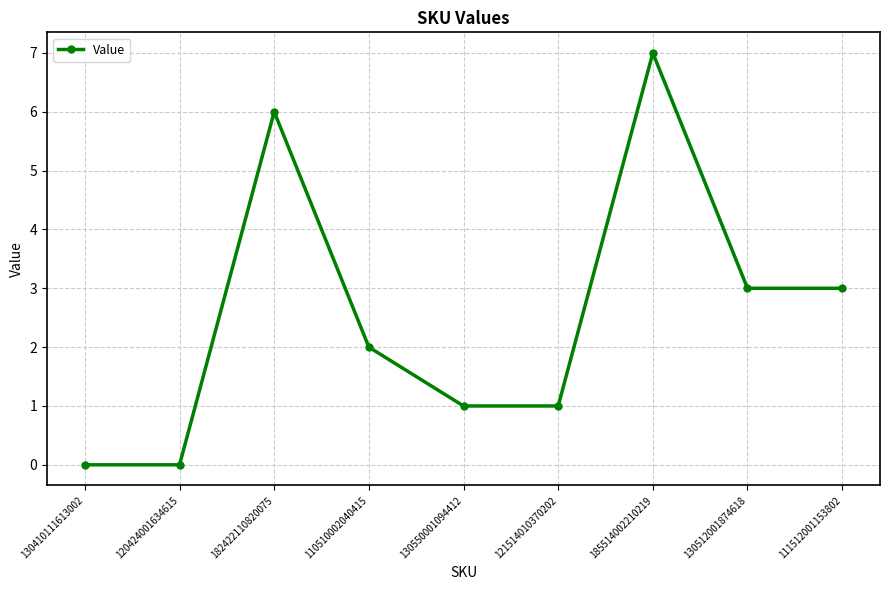

Is this an area chart (filled region under the line)?

No